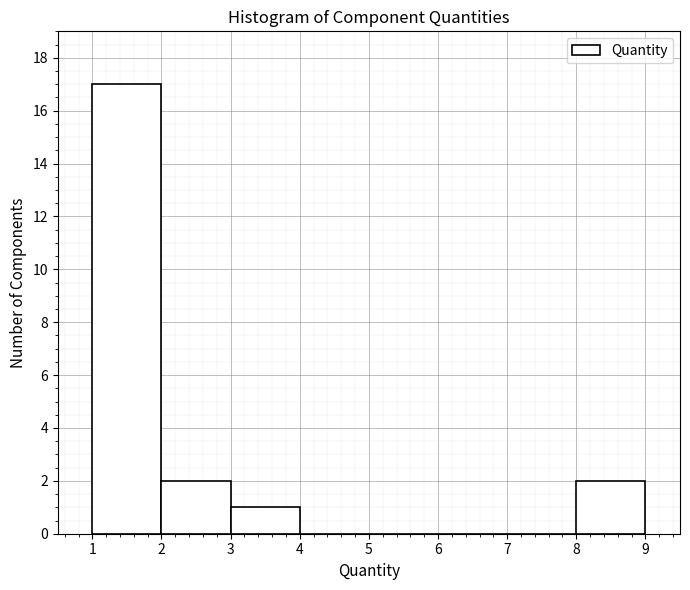

Reading left to right, list every bar in this chart as the range it spans on the x-axis followed by its height. The values are not printed on the chart, so give them approximately, as read against the axis.

1 to 2: 17
2 to 3: 2
3 to 4: 1
4 to 5: 0
5 to 6: 0
6 to 7: 0
7 to 8: 0
8 to 9: 2